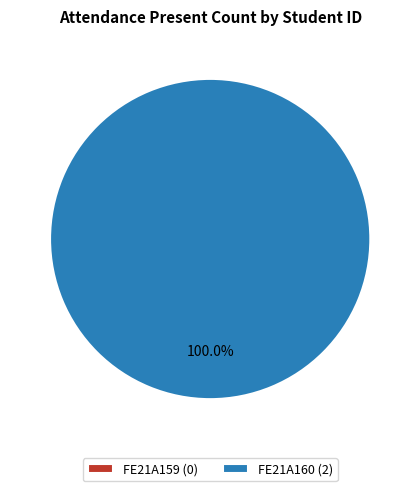

Is FE21A159 the majority of the pie?

No